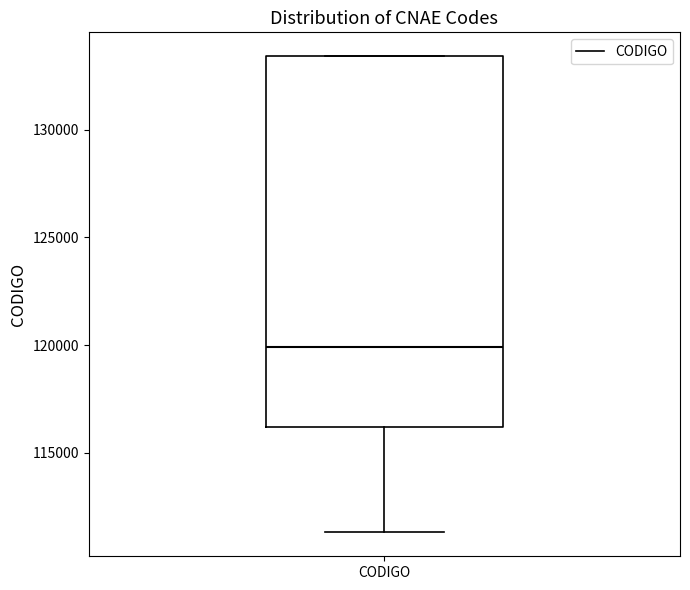

Transcribe this box plot: give where the median line is, the range the box spans, and where the two whiskers end, as read against the y-axis. The values are not printed on the chart, so give them approximately, as read against the axis.

median 120000, box 116000 to 133500, whiskers 111500 to 133500